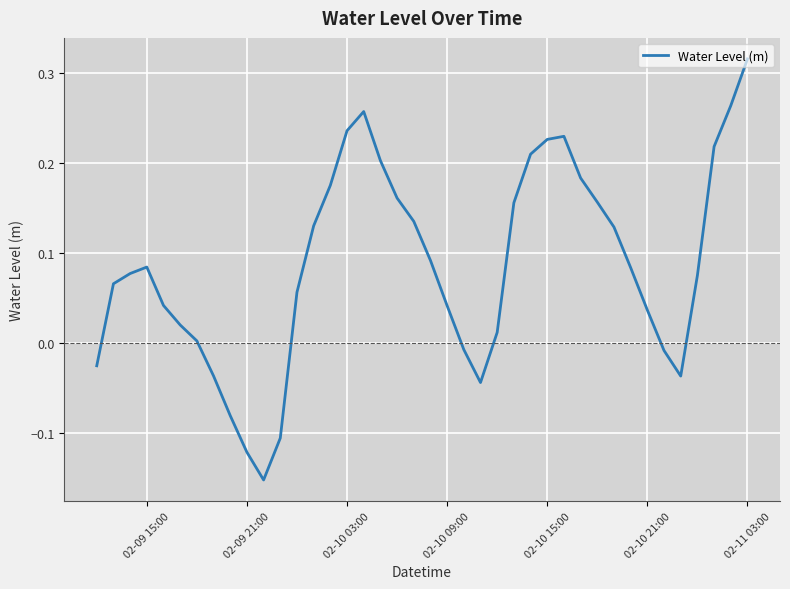

What is the difference between the maximum and minimum values?

0.5